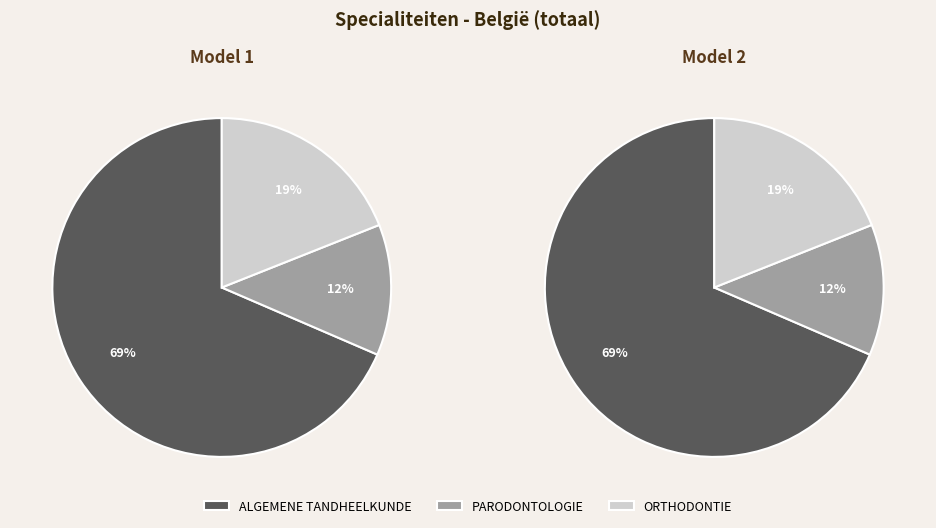

Is it true that PARODONTOLOGIE is 12% of the pie?

True